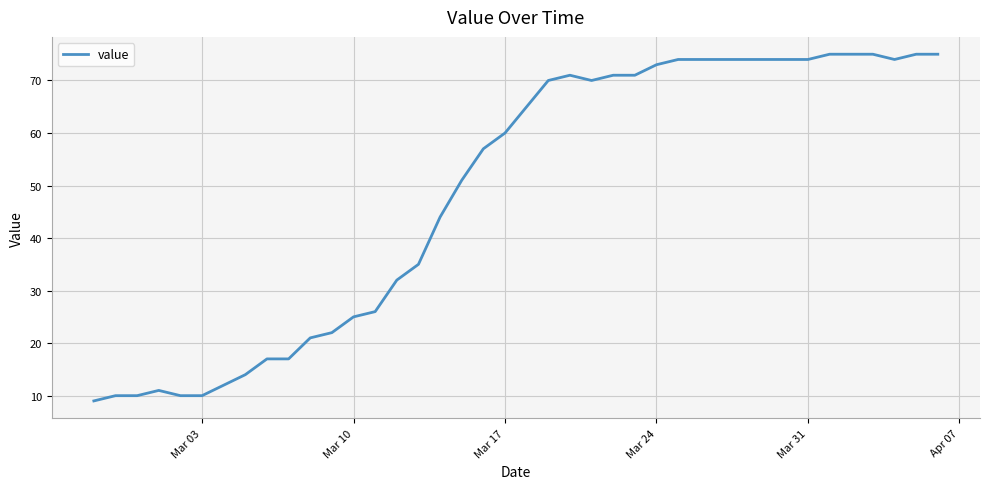

What is the greatest value displayed?

75